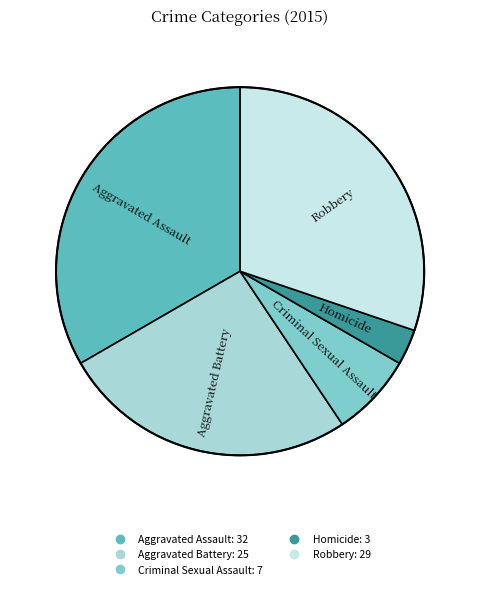

Which has a higher value, Criminal Sexual Assault or Aggravated Assault?

Aggravated Assault